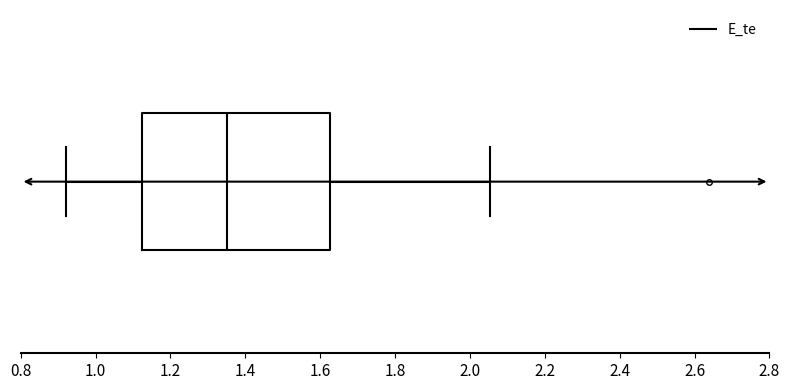

Where does the right whisker of the box end on the x-axis? The values are not printed on the chart, so give them approximately, as read against the axis.

2.06